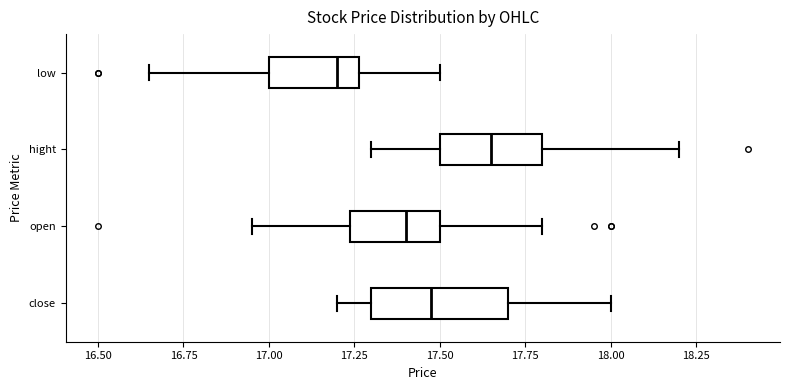

Reading bottom to top, read every box against the x-axis: the position of its median line, the range the box covers, and the ends of its whiskers. The values are not printed on the chart, so give them approximately, as read against the axis.

close: median 17.50, box 17.30 to 17.70, whiskers 17.20 to 18.00
open: median 17.40, box 17.25 to 17.50, whiskers 16.95 to 17.80
hight: median 17.65, box 17.50 to 17.80, whiskers 17.30 to 18.20
low: median 17.20, box 17.00 to 17.25, whiskers 16.65 to 17.50